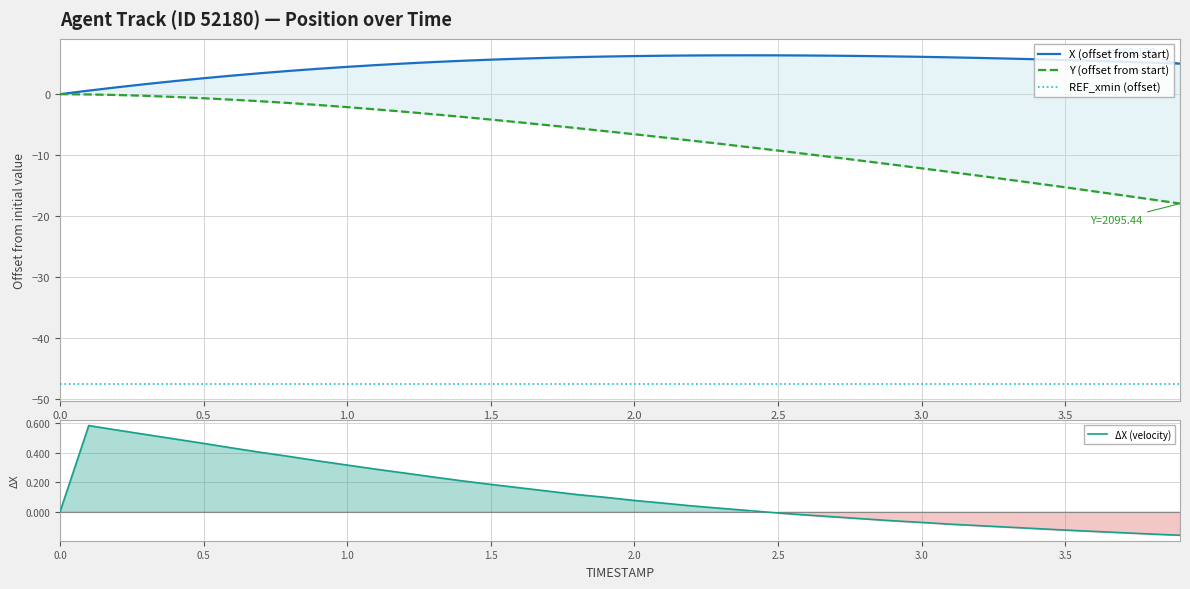

How many values in the Y series exceed -6?

19